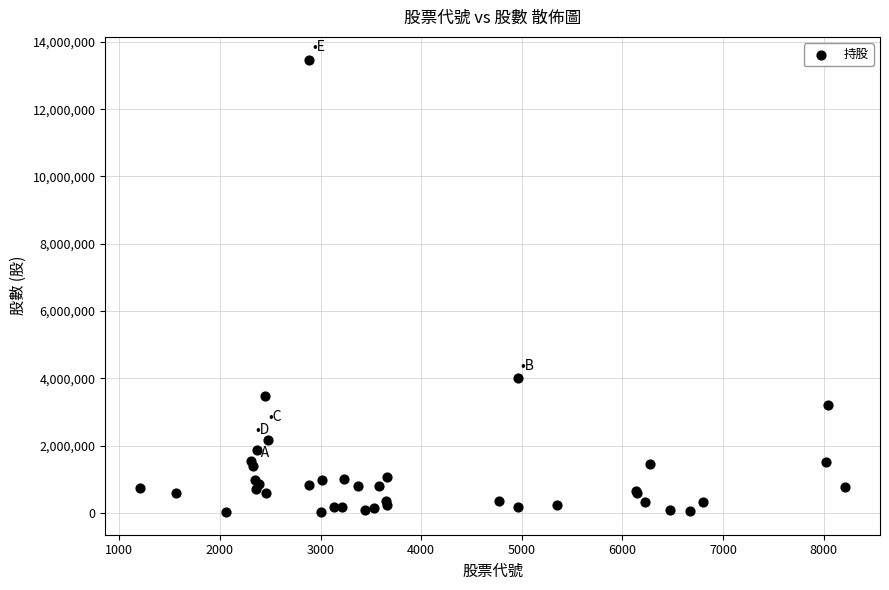

What Y value in the scatter plot is closest to 6750505?

3998000